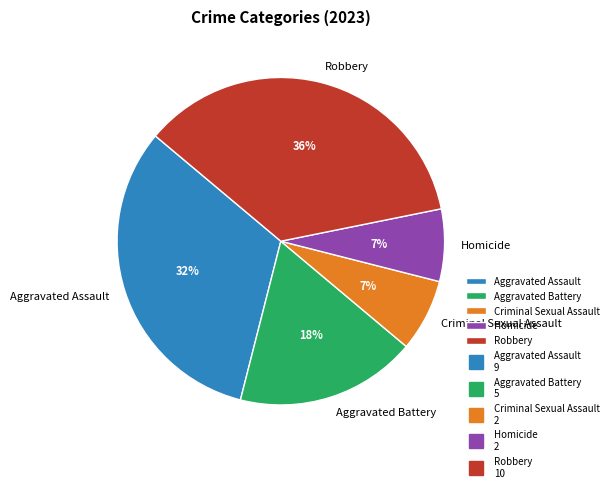

What is the ratio of the value at Aggravated Battery to the value at Aggravated Assault?

0.6